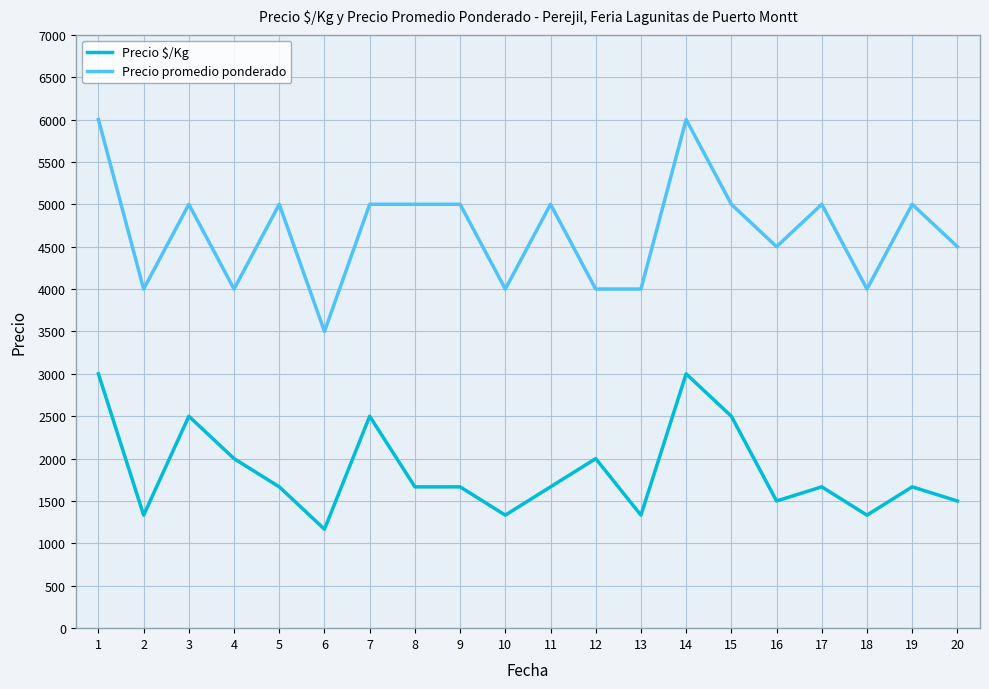

What is the difference between the maximum and minimum values in the Precio $/Kg series?

1833